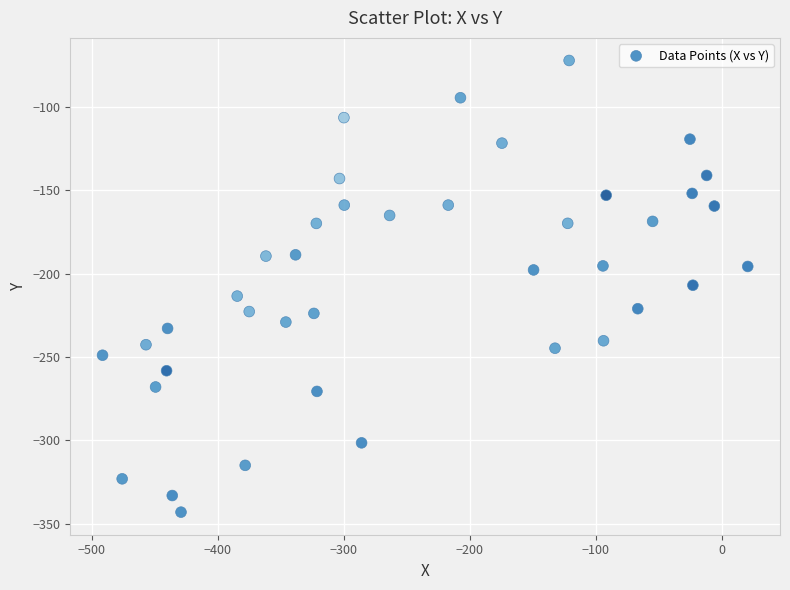

What is the range of X values (max minus min)?

512.3